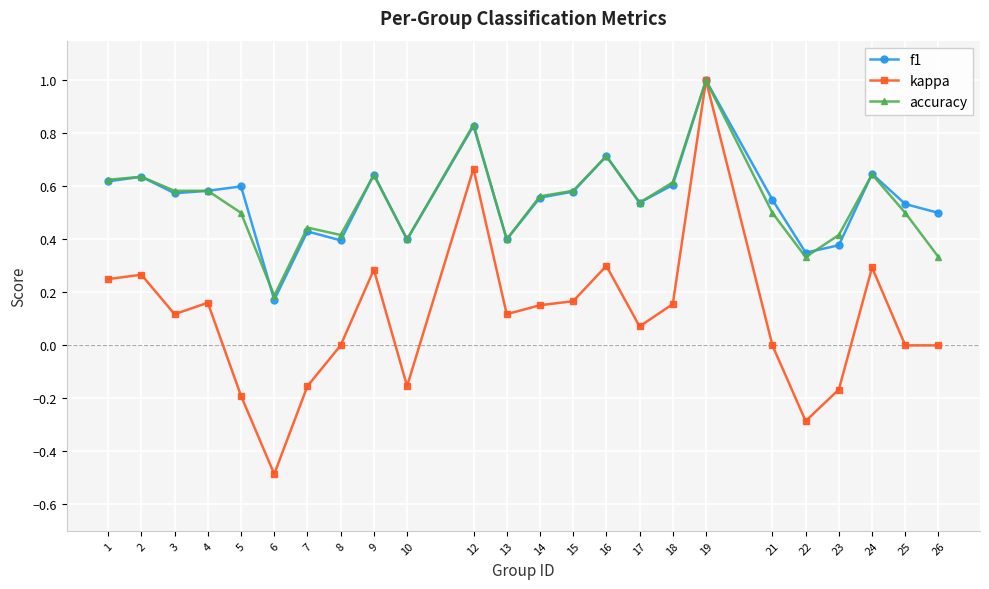

Which series has the widest spread of values?

kappa